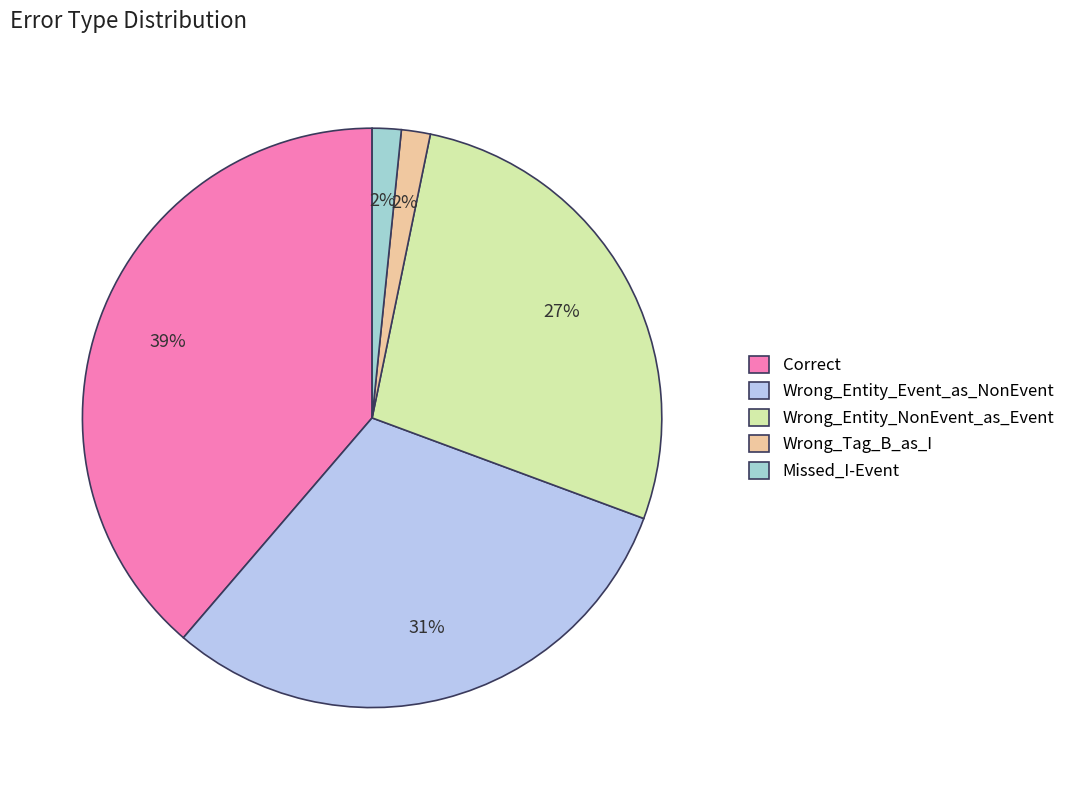

Which category has the biggest portion of the pie?

Correct